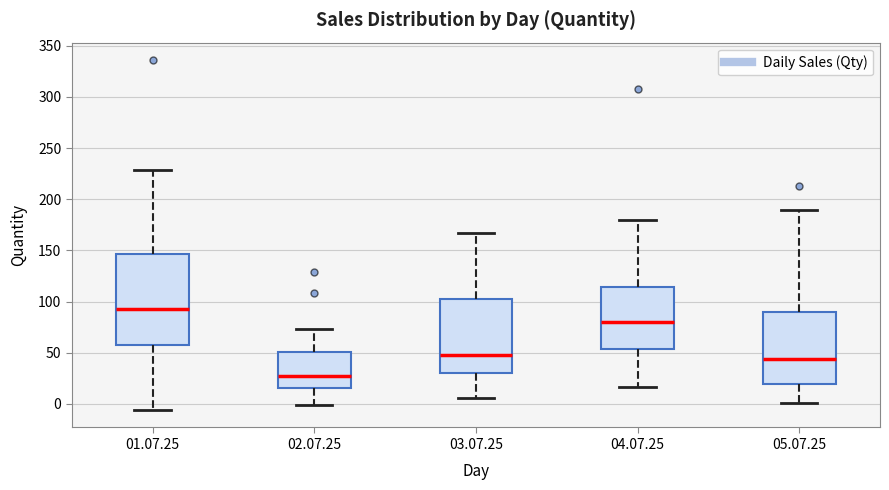

Where does the upper whisker of the box for 02.07.25 end on the y-axis? The values are not printed on the chart, so give them approximately, as read against the axis.

75